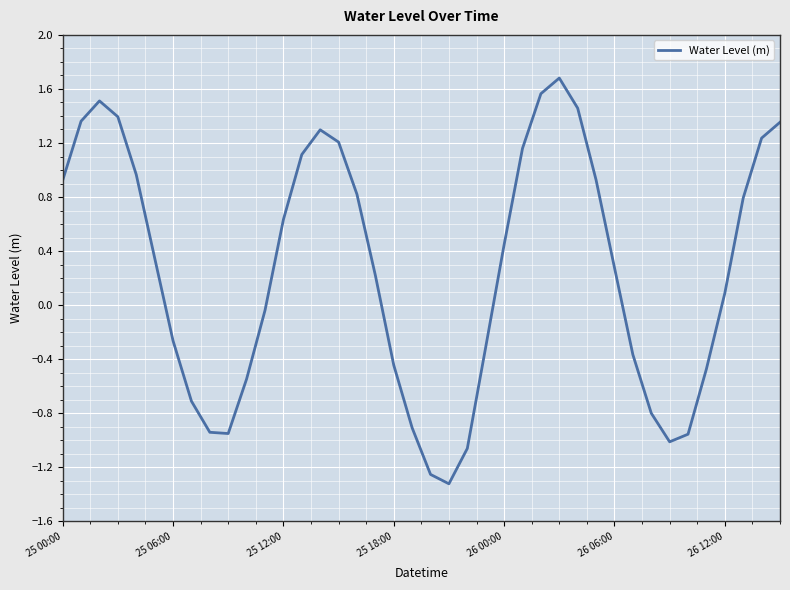

What is the difference between the maximum and minimum values?

3.0